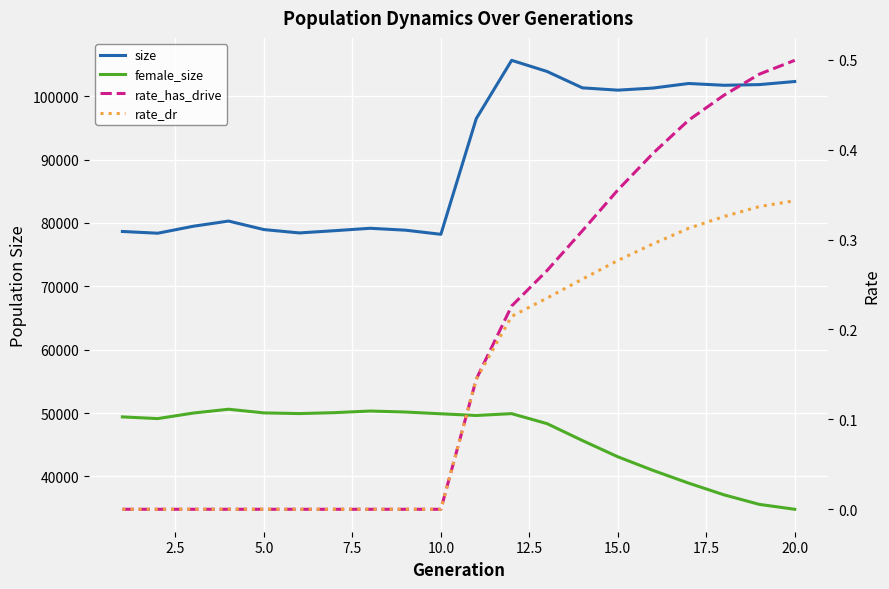

Does the chart display data point markers on the line(s)?

No